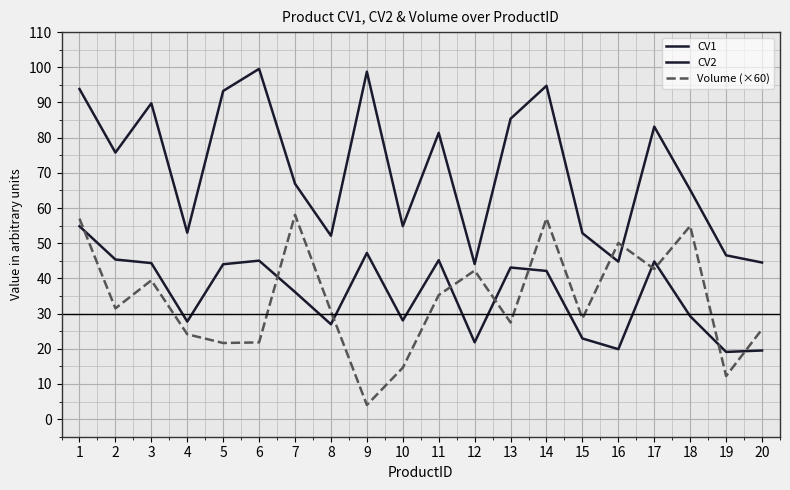

How many distinct data groups are displayed?

3